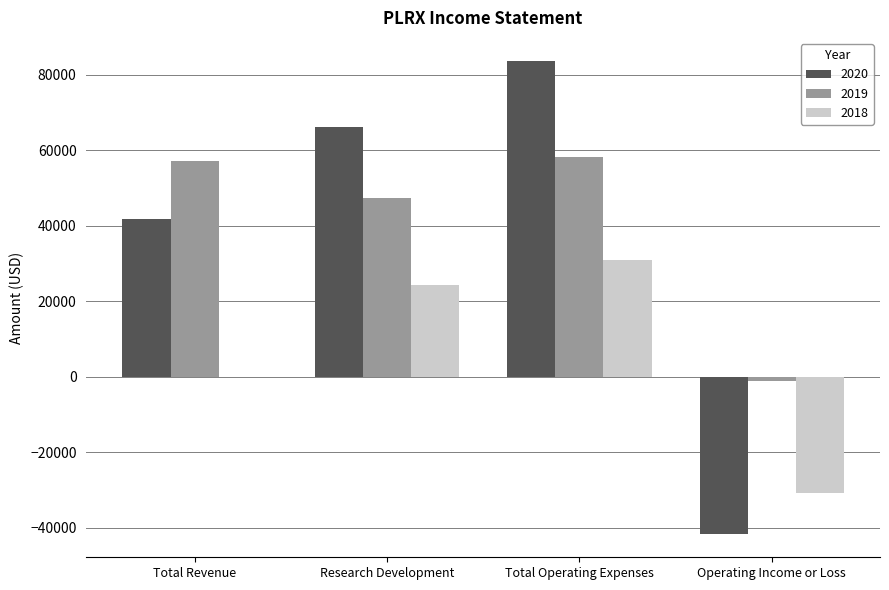

Count the 2020 values in the range 41800 to 83500.

3